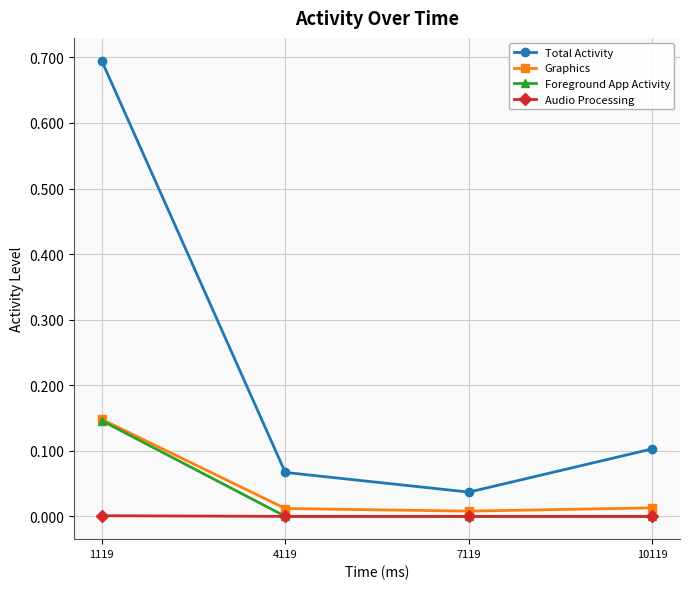

The value of Foreground App Activity at 10119 is 0.1. True or false?

False